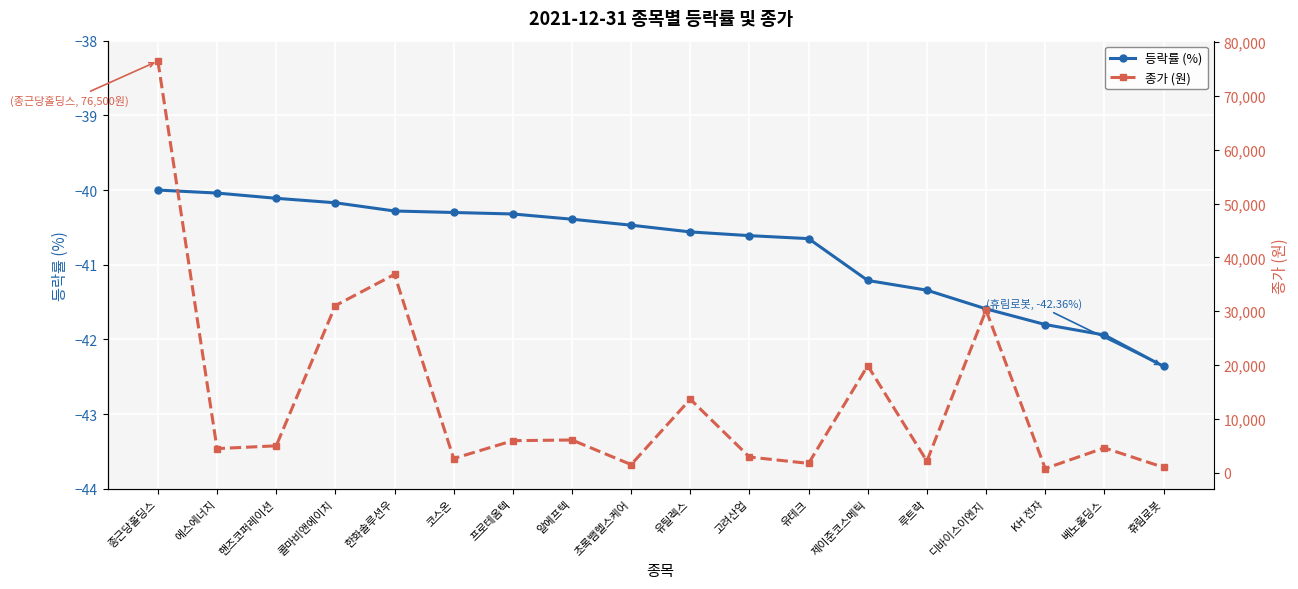

The value of 등락률 (%) at 루트락 is -41.3. True or false?

True